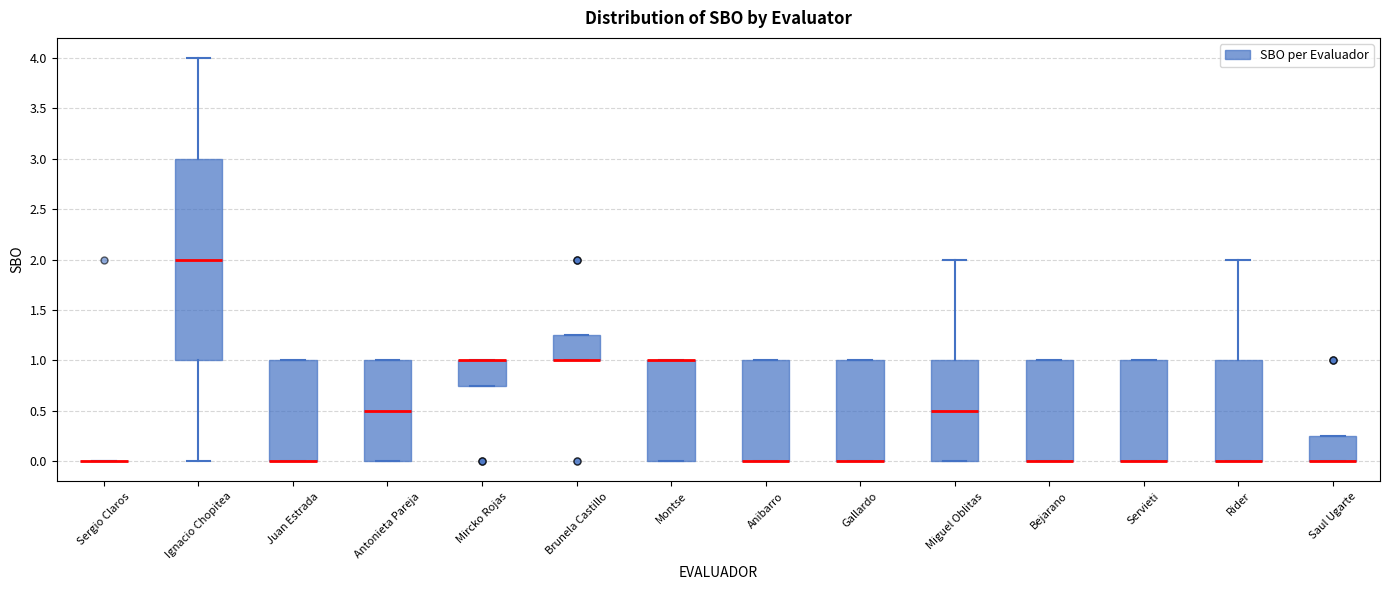

Where is the lower edge of the box for Mircko Rojas on the y-axis? The values are not printed on the chart, so give them approximately, as read against the axis.

0.75